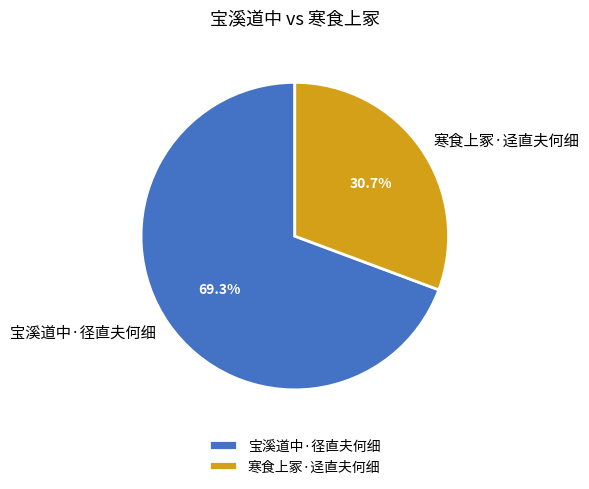

Approximately how many times larger is the value at 寒食上冢·迳直夫何细 compared to 宝溪道中·径直夫何细?

0.4